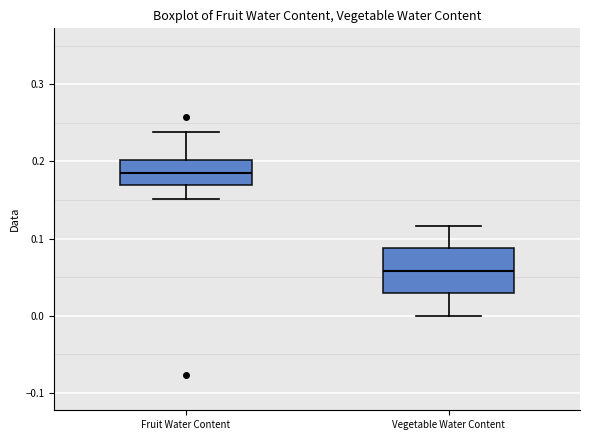

Reading left to right, transcribe this box plot: for each box, give where its median line is, the range the box spans, and where its two whiskers end, as read against the y-axis. The values are not printed on the chart, so give them approximately, as read against the axis.

Fruit Water Content: median 0.18, box 0.17 to 0.20, whiskers 0.15 to 0.24
Vegetable Water Content: median 0.06, box 0.03 to 0.09, whiskers 0.00 to 0.12